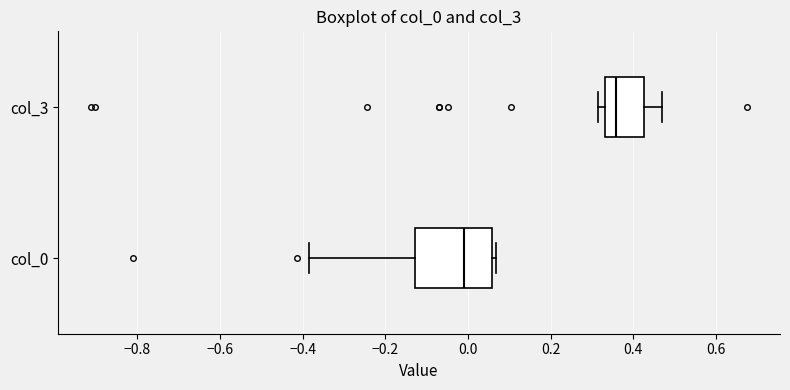

Where does the right whisker of the box for col_3 end on the x-axis? The values are not printed on the chart, so give them approximately, as read against the axis.

0.46